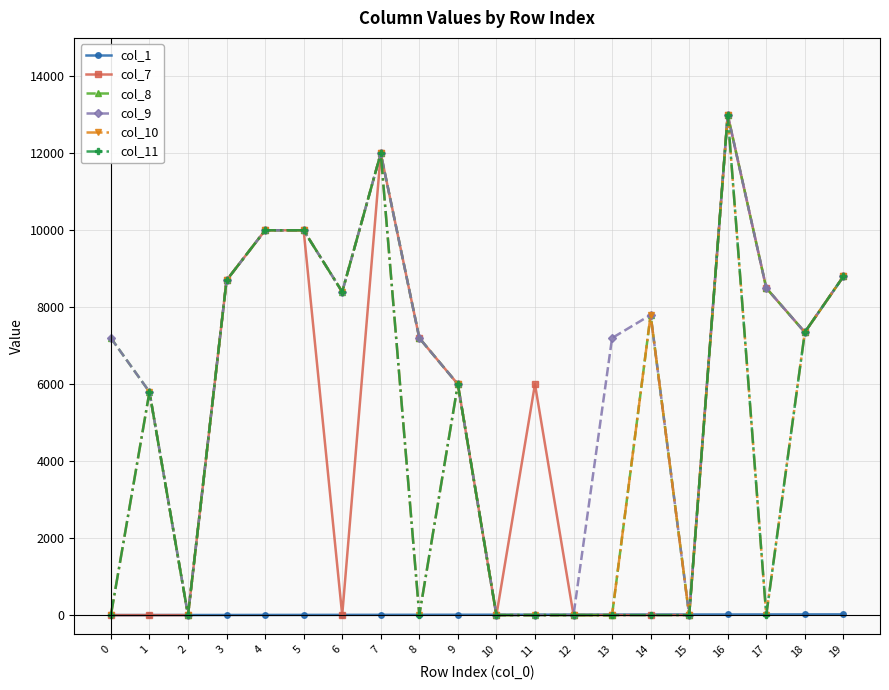

True or false: col_10 has a value of 12000 at 7.

True